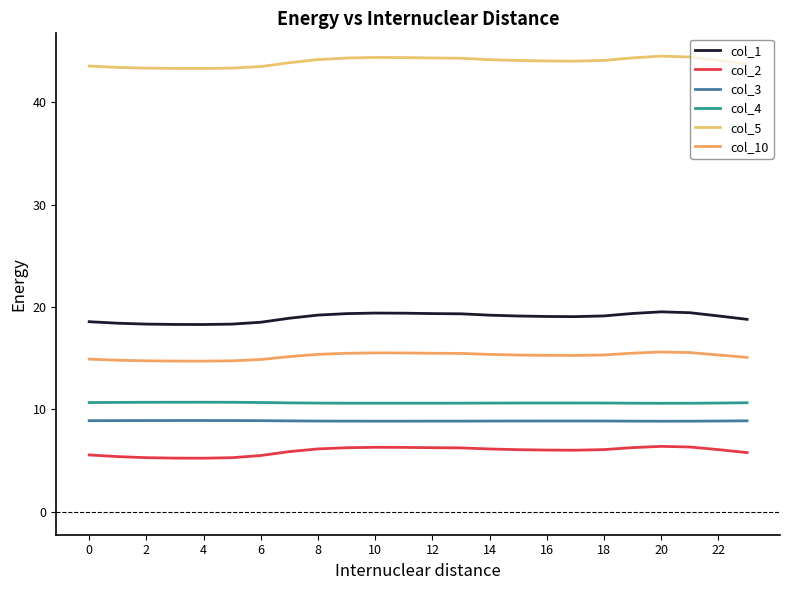

Which series has the largest total across all categories?

col_5